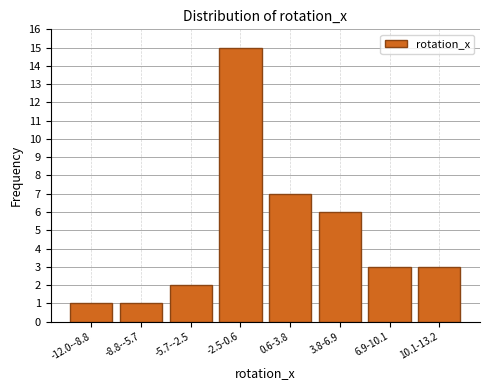

Reading left to right, list all the values displayed in this chart.

-12.0--8.8=1	-8.8--5.7=1	-5.7--2.5=2	-2.5-0.6=15	0.6-3.8=7	3.8-6.9=6	6.9-10.1=3	10.1-13.2=3